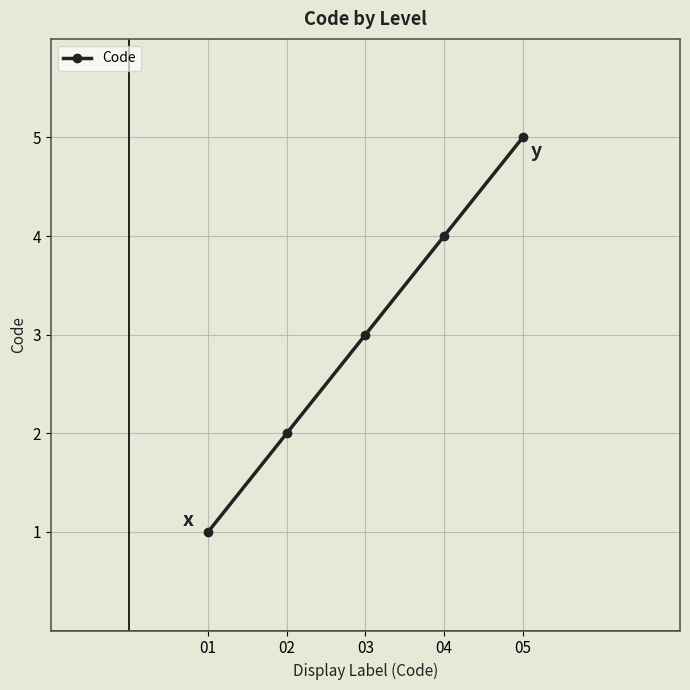

Is this an area chart (filled region under the line)?

No